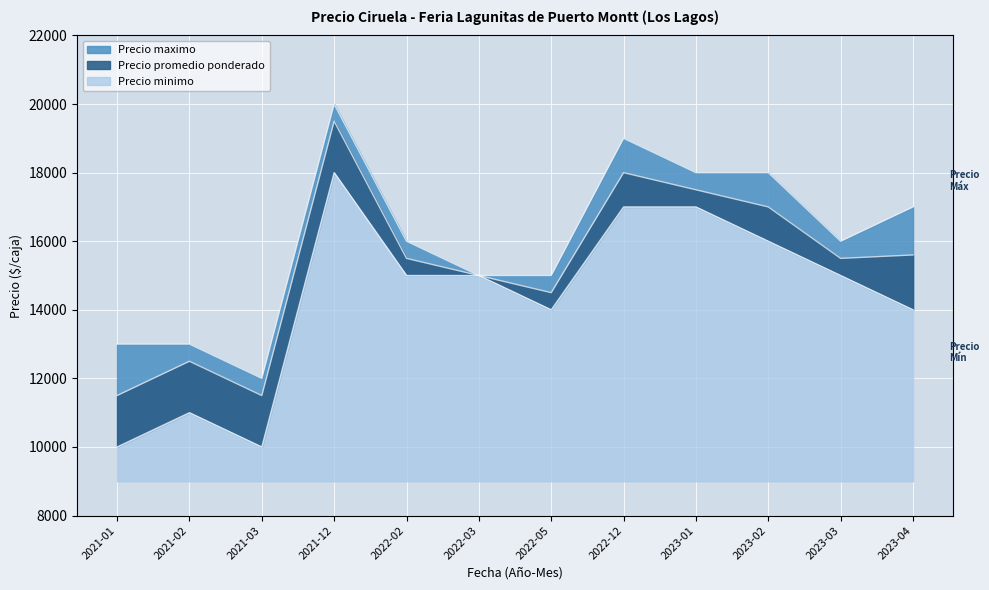

Where is the first local minimum for Precio promedio ponderado?

2021-03